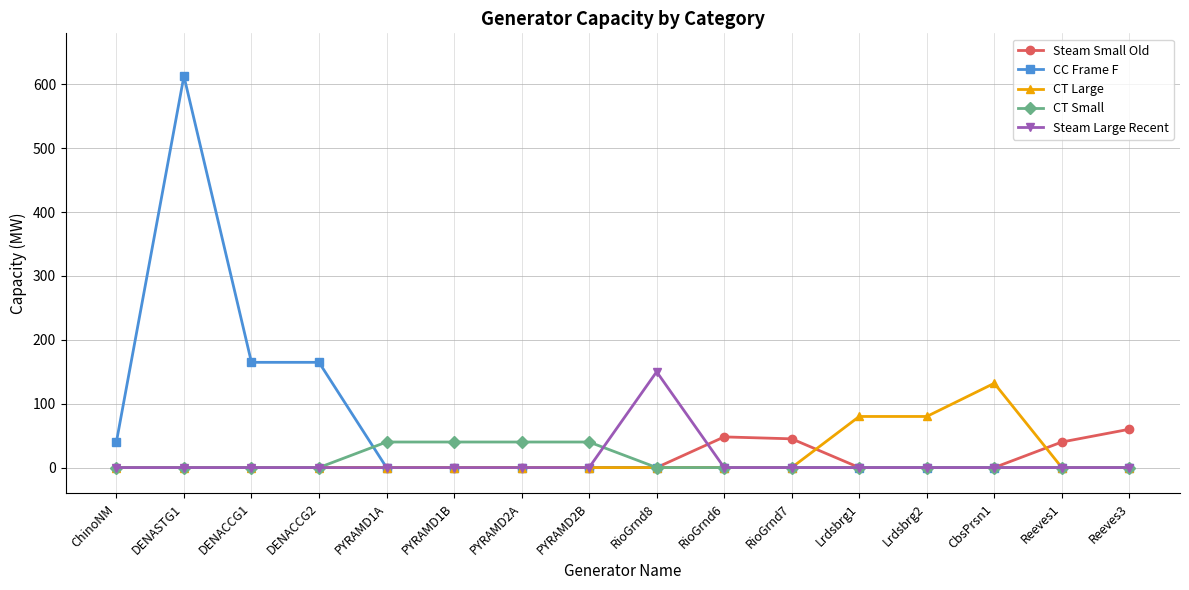

Which series has the largest total across all categories?

CC Frame F